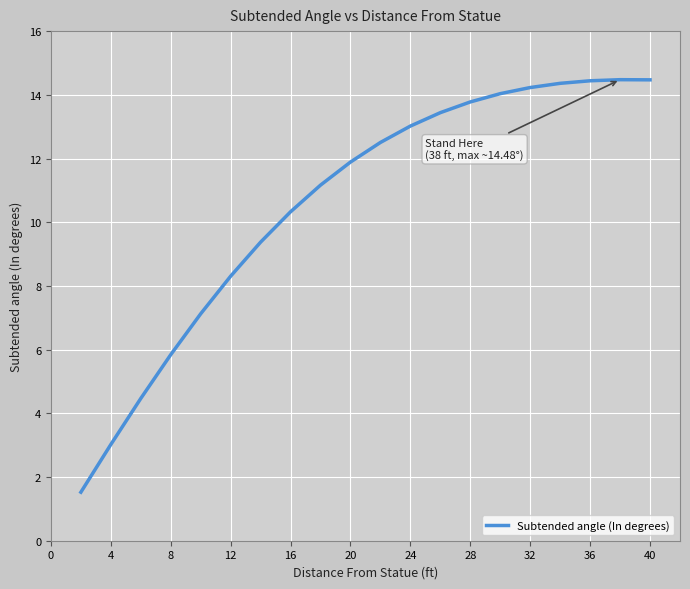

How many distinct data groups are displayed?

1